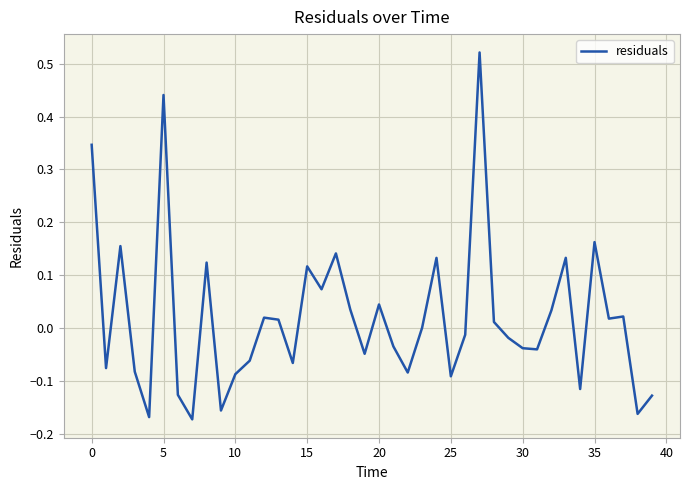

What is the difference between the maximum and minimum values?

0.7